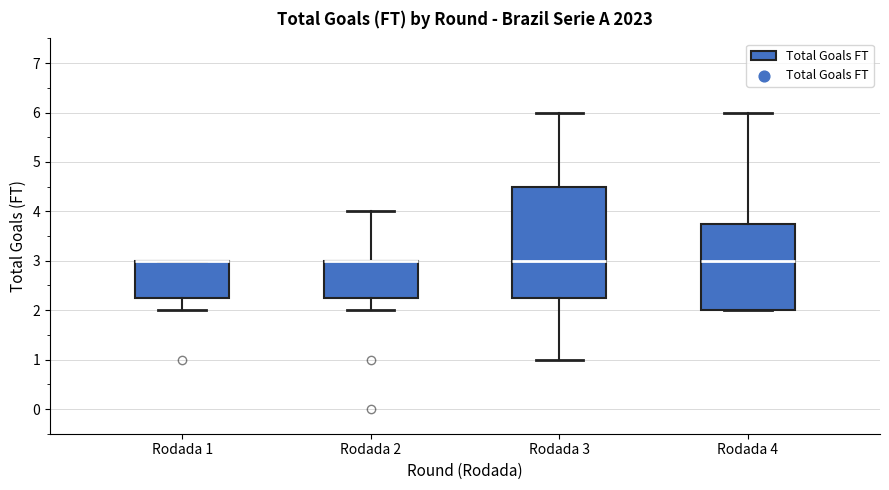

Comparing the boxes themselves (not the whiskers), which one is the tallest?

Rodada 3